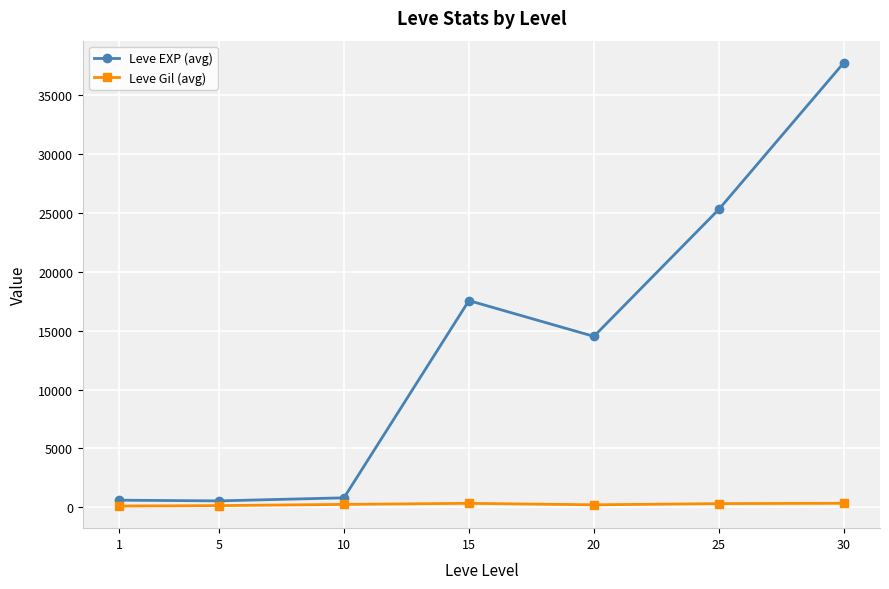

How many values in the Leve EXP (avg) series are below 14509?

3